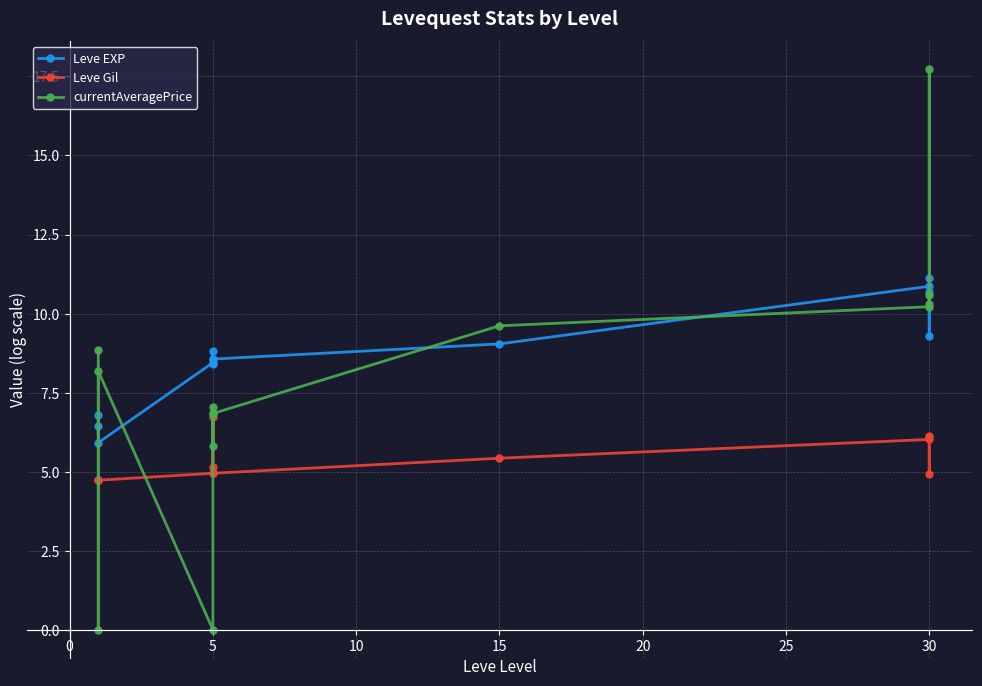

Reading left to right, what are all the values shown in this chart?

Leve EXP: 6.4	6.8	5.9	8.4	8.8	8.6	8.4	8.6	9.0	10.9	10.7	9.3	11.1
Leve Gil: 4.7	4.7	4.7	4.9	6.7	4.9	5.1	4.9	5.4	6.0	6.1	4.9	6.1
currentAveragePrice: 8.9	0.0	8.2	0.0	7.0	6.8	5.8	6.8	9.6	10.2	10.6	17.7	10.3